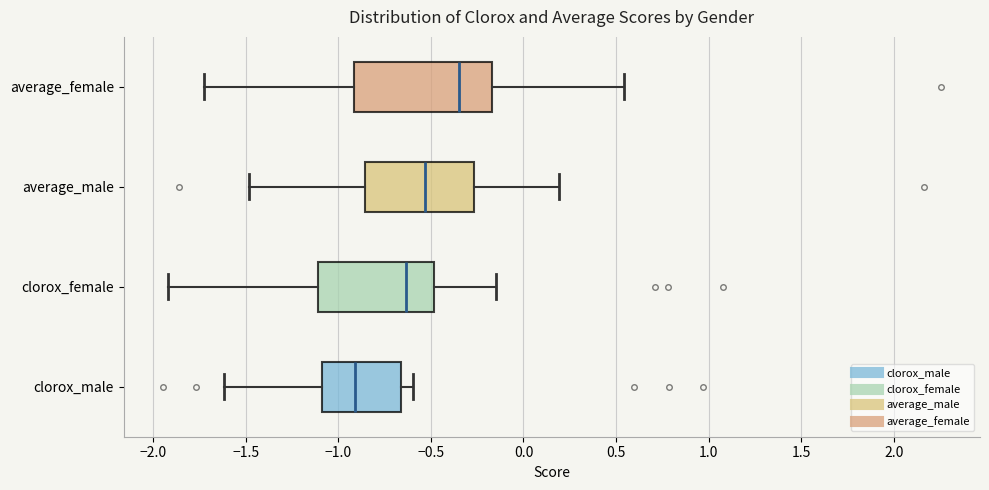

Where does the right whisker of the box for clorox_male end on the x-axis? The values are not printed on the chart, so give them approximately, as read against the axis.

-0.60